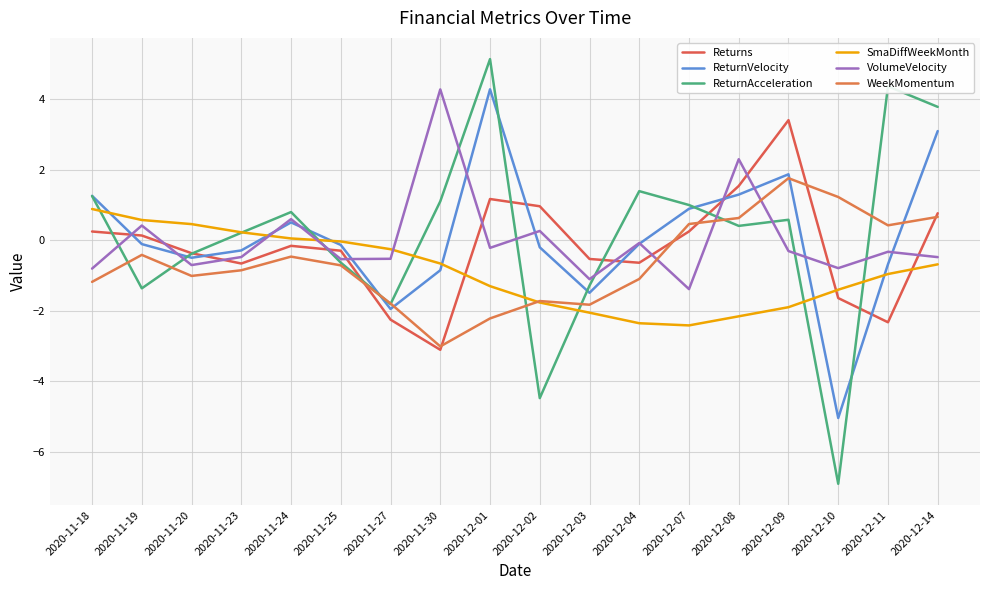

What is the difference between the maximum and minimum values in the Returns series?

6.5